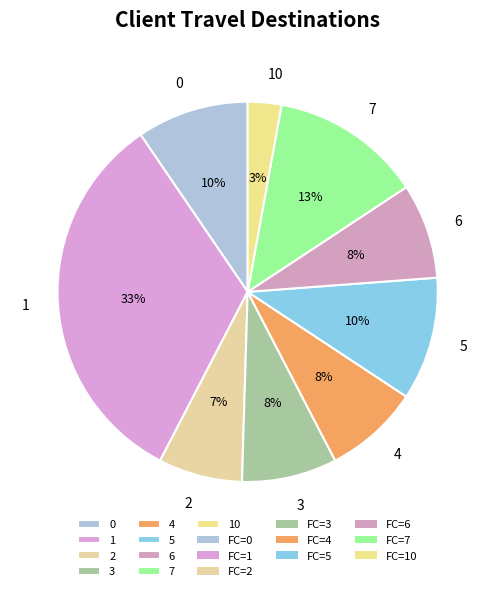

How many segments does this pie chart have?

9